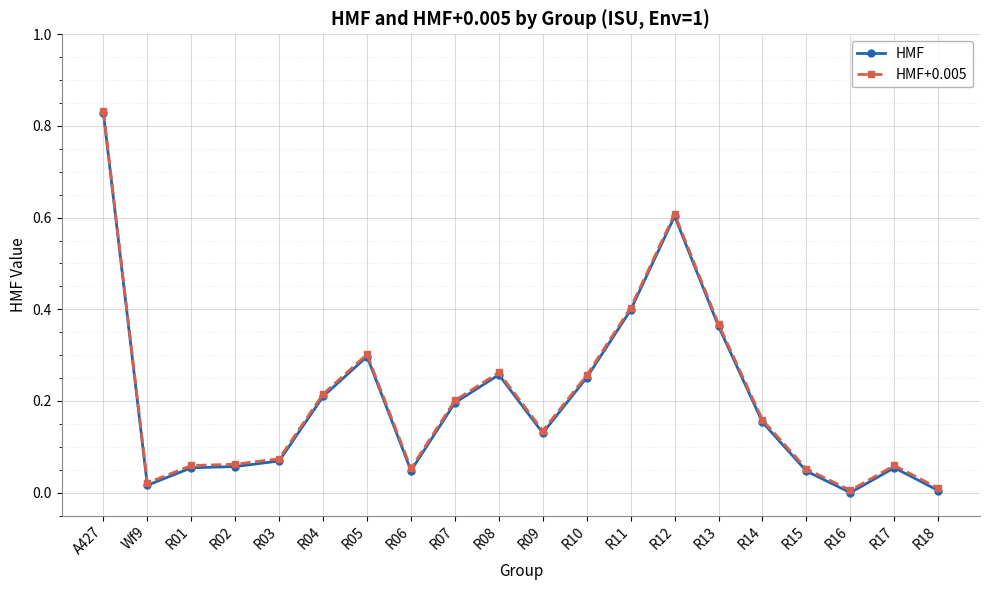

True or false: HMF and HMF+0.005 cross at least once.

False